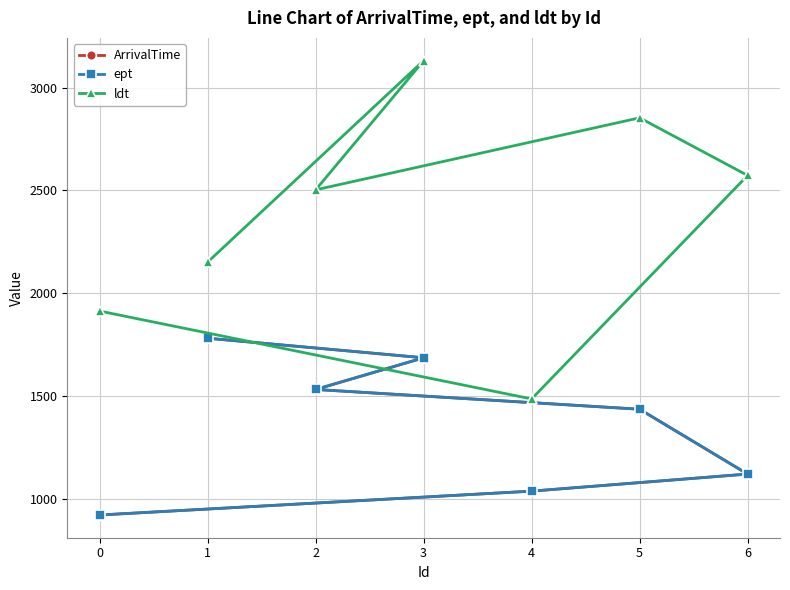

True or false: ldt and ArrivalTime intersect in this chart.

False